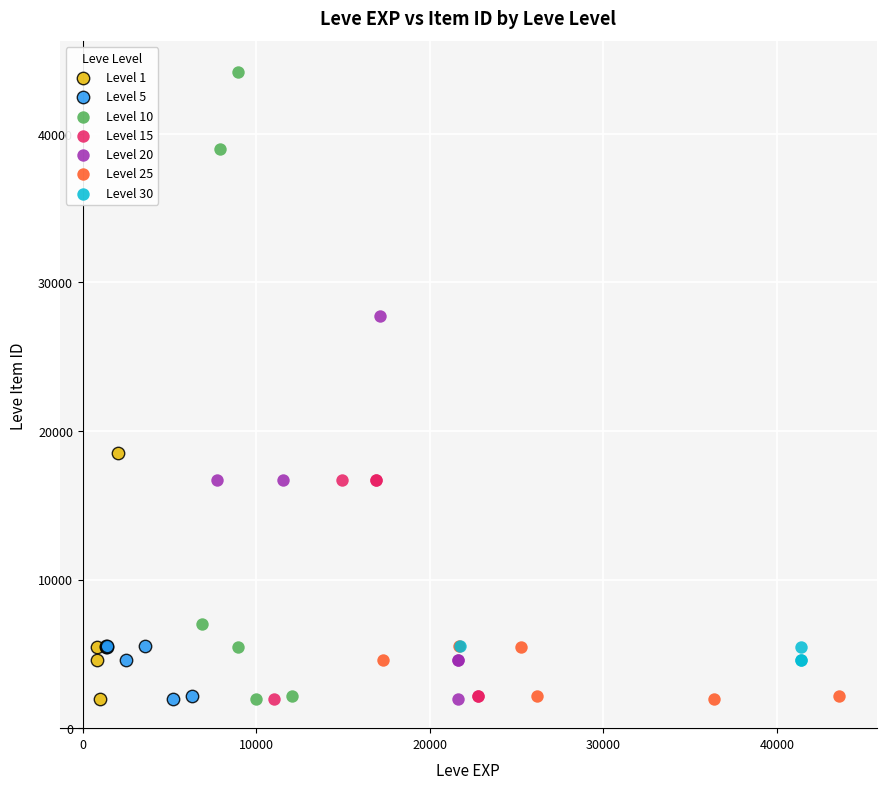

Which series has the widest spread of Y values?

Level 10